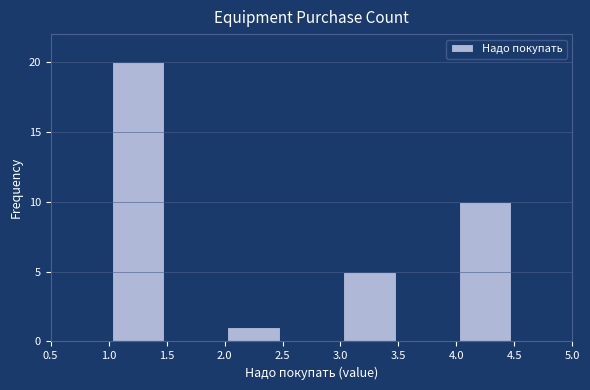

Over which range of the x-axis is the bar tallest?

1.0 to 1.5